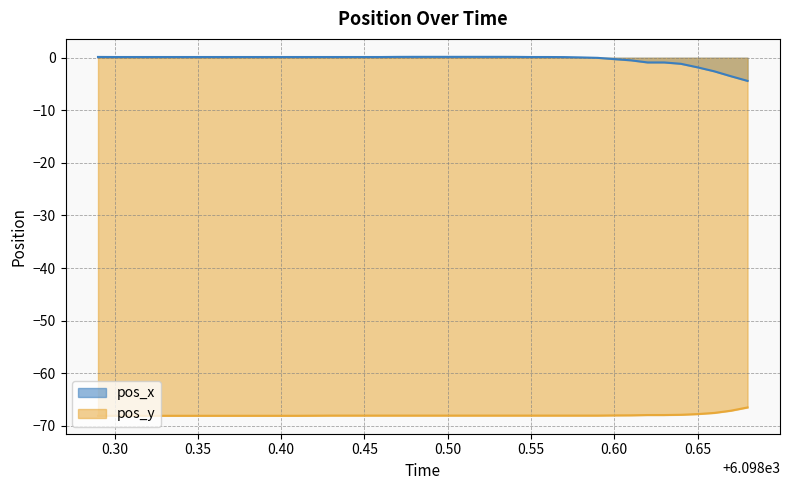

What is the difference between the maximum and minimum values in the pos_y series?

1.6